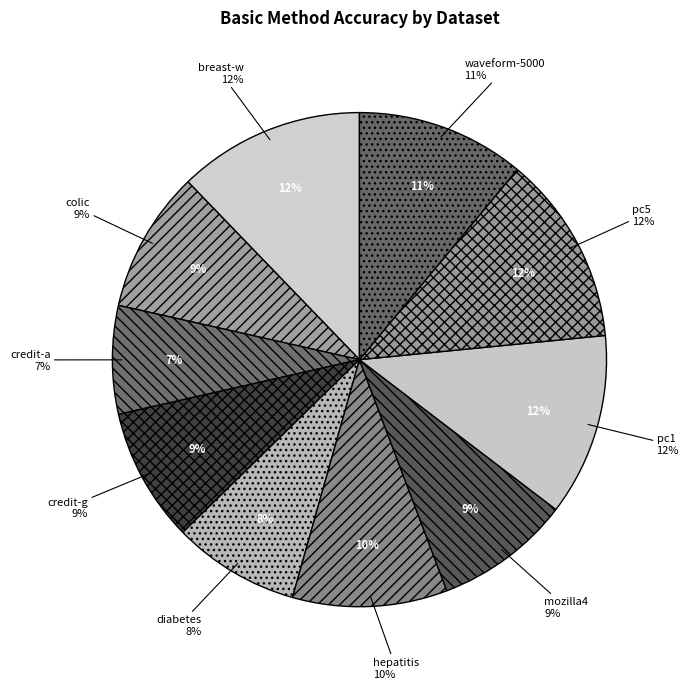

To the nearest percent, what is the difference between the largest and smallest slice percentages?

5%